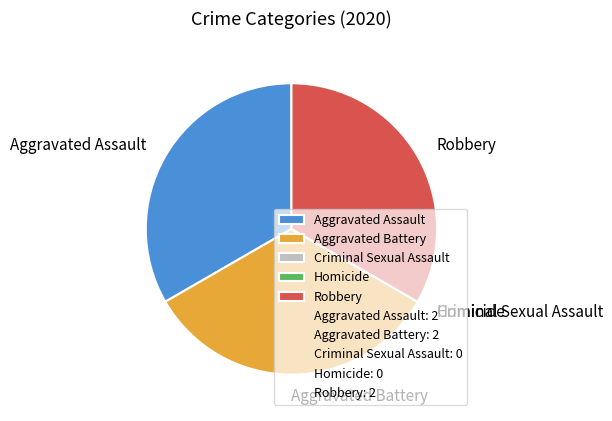

The Robbery slice represents 33% of the pie. True or false?

True